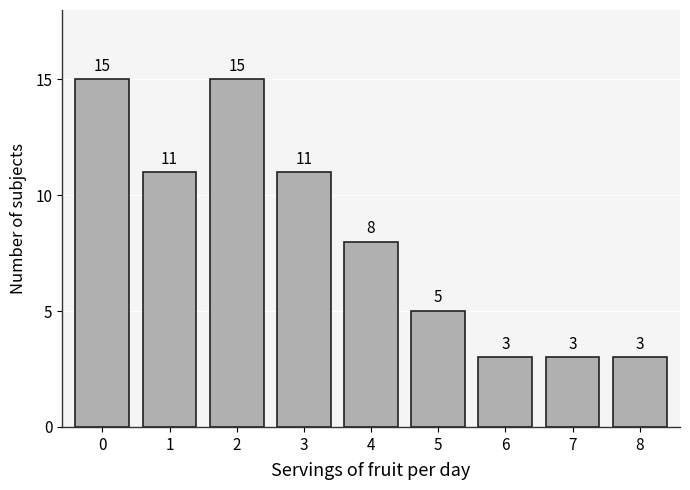

Reading left to right, what are all the values shown in this chart?

0=15	1=11	2=15	3=11	4=8	5=5	6=3	7=3	8=3